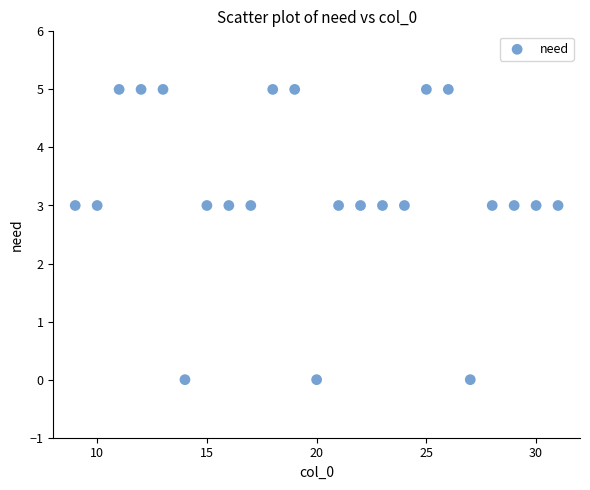

What is the range of Y values (max minus min)?

5